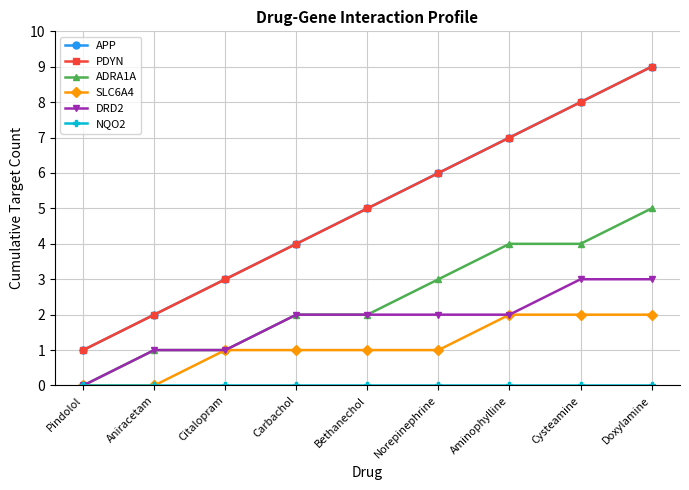

True or false: SLC6A4 and APP intersect in this chart.

False